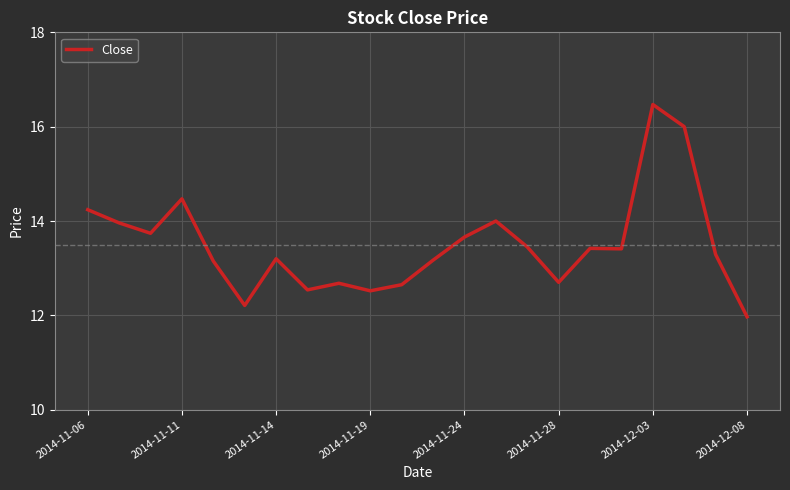

What is the sum of all values?

296.9